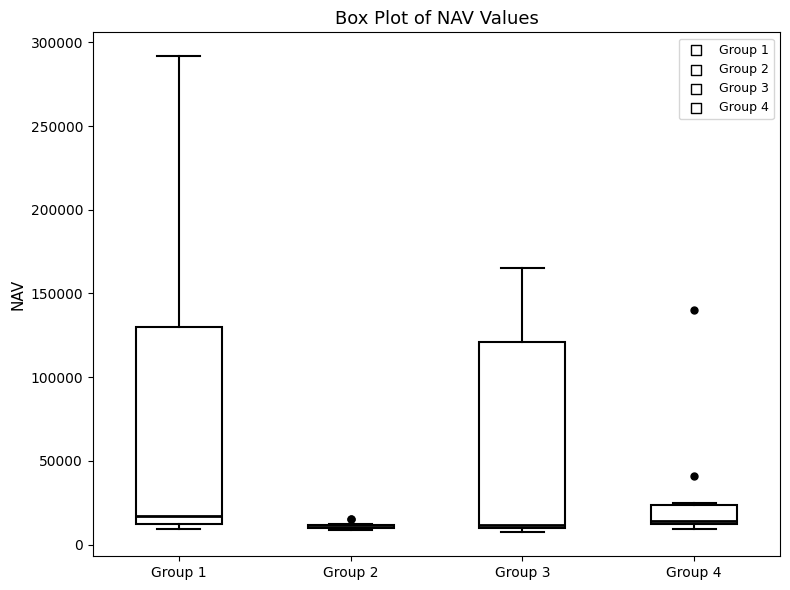

Where is the lower edge of the box for Group 4 on the y-axis? The values are not printed on the chart, so give them approximately, as read against the axis.

15000